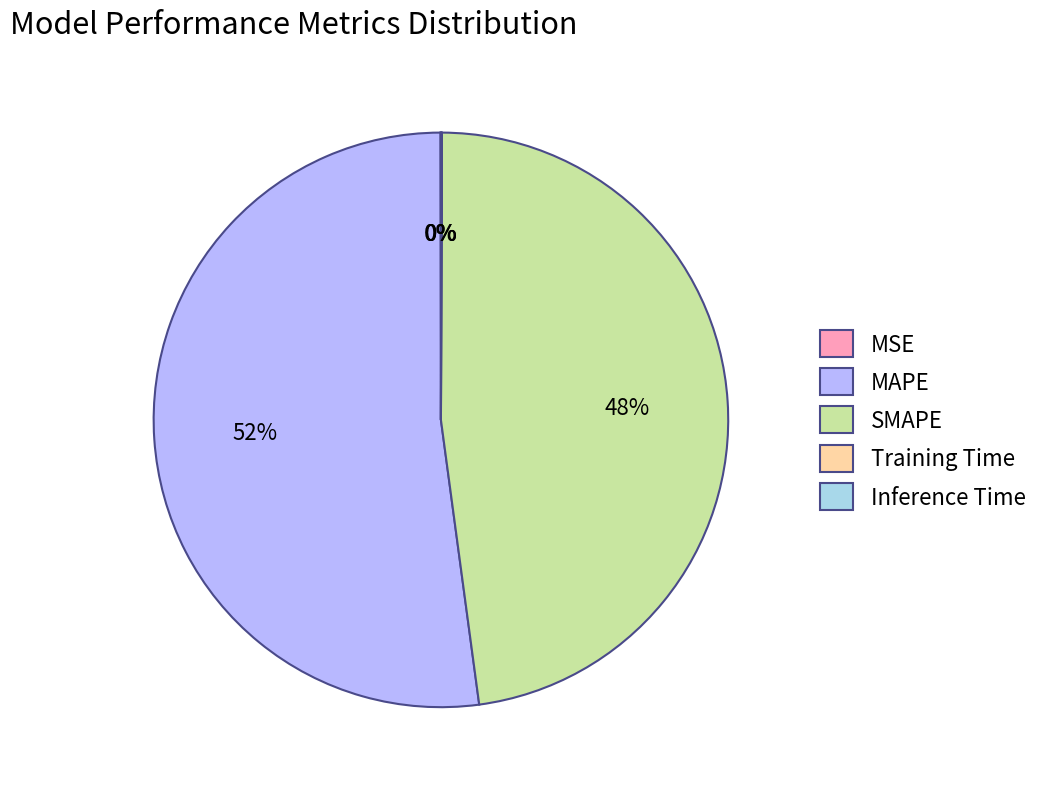

To the nearest percent, what is the average slice percentage?

20%